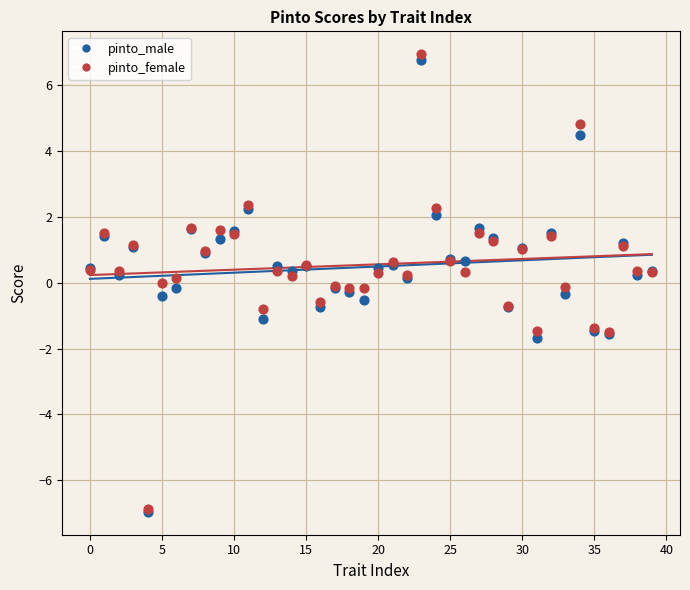

What are all the series names shown in the legend?

pinto_male, pinto_female